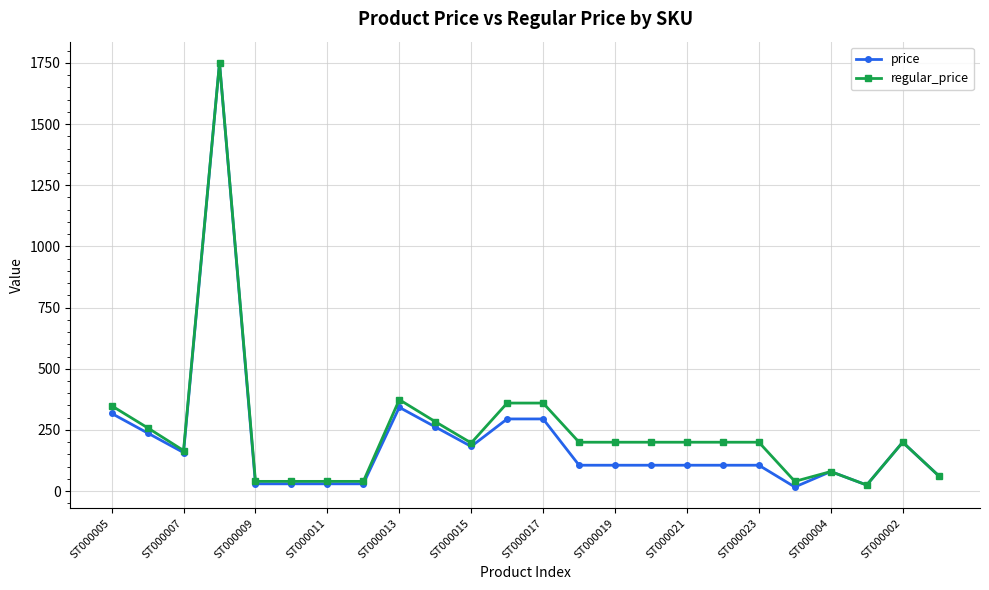

Is this an area chart (filled region under the line)?

No